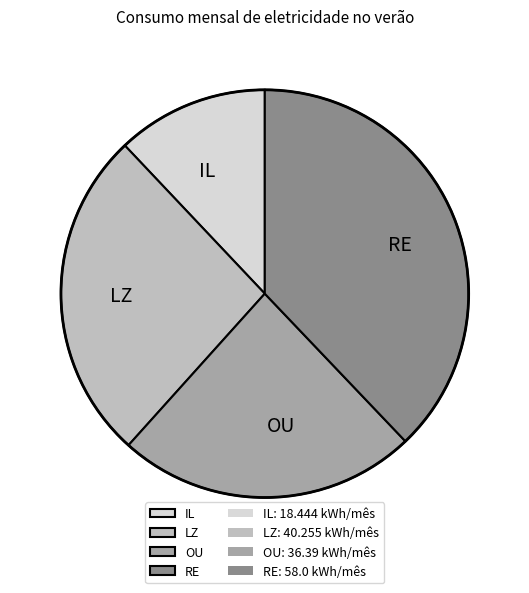

Which slice is the largest?

RE